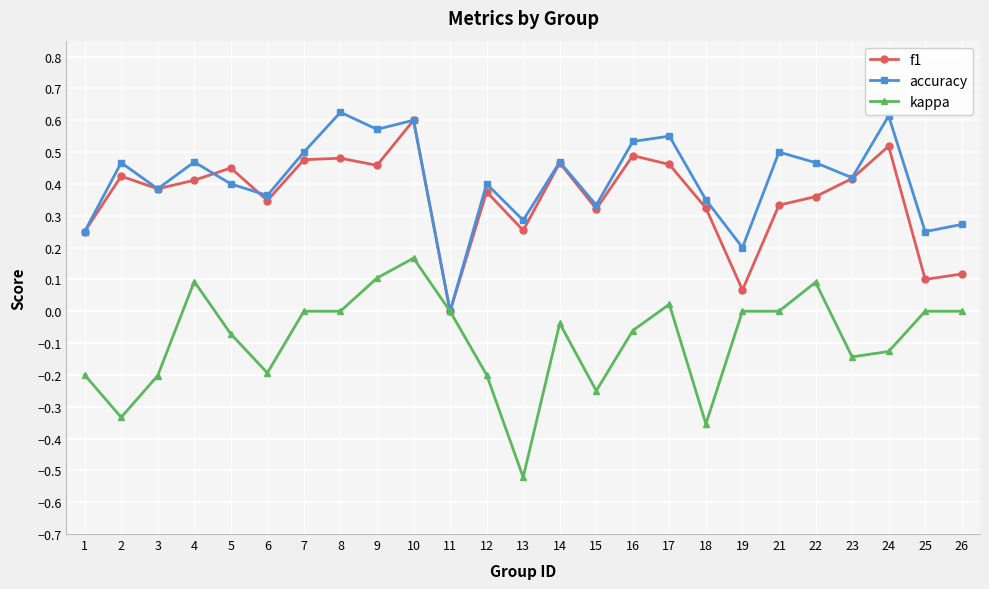

At which category does f1 reach its first local peak?

2